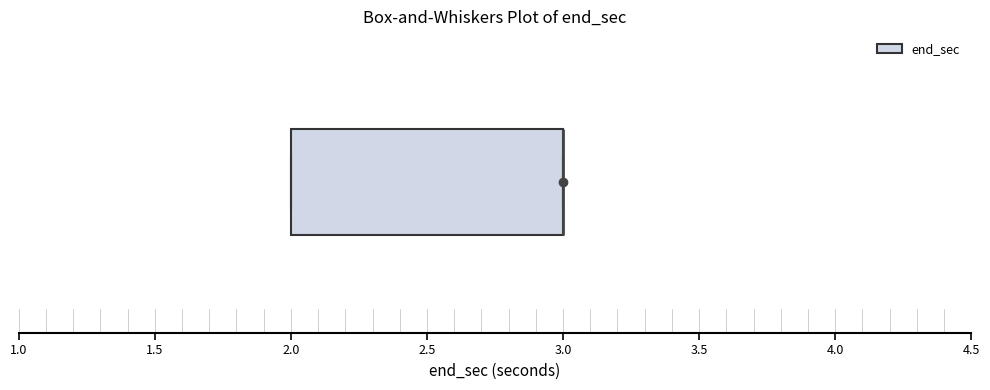

Where is the right edge of the box on the x-axis? The values are not printed on the chart, so give them approximately, as read against the axis.

3